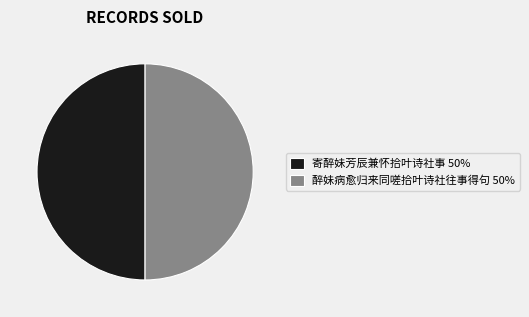

Combined, do 醉妹病愈归来同嗟拾叶诗社往事得句 50% and 寄醉妹芳辰兼怀拾叶诗社事 50% account for over 50%?

Yes